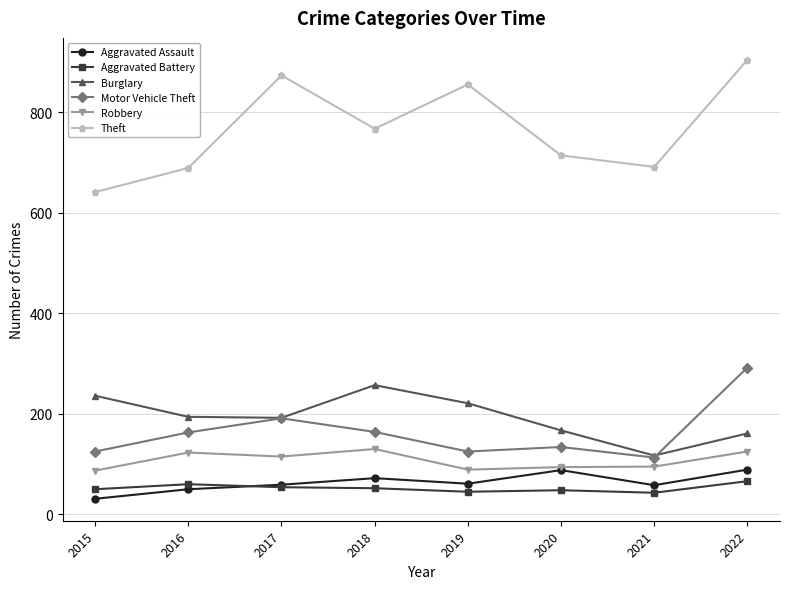

List the series in order of their peak value, highest first.

Theft, Motor Vehicle Theft, Burglary, Robbery, Aggravated Assault, Aggravated Battery